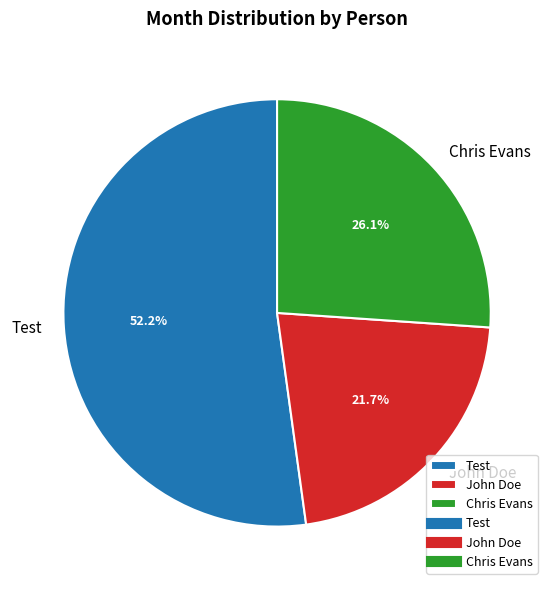

Approximately how many times larger is the value at John Doe compared to Chris Evans?

0.8